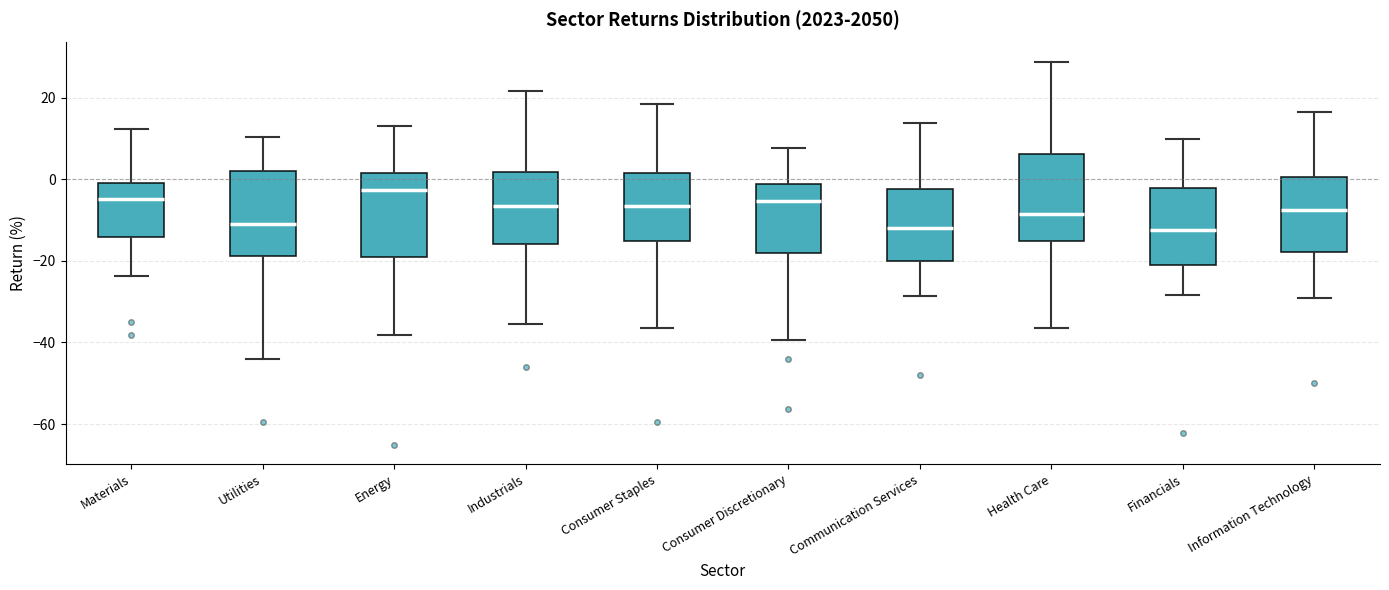

Reading left to right, transcribe this box plot: for each box, give where its median line is, the range the box spans, and where its two whiskers end, as read against the y-axis. The values are not printed on the chart, so give them approximately, as read against the axis.

Materials: median -4, box -14 to 0, whiskers -24 to 12
Utilities: median -10, box -18 to 2, whiskers -44 to 10
Energy: median -2, box -18 to 2, whiskers -38 to 14
Industrials: median -6, box -16 to 2, whiskers -36 to 22
Consumer Staples: median -6, box -16 to 2, whiskers -36 to 18
Consumer Discretionary: median -6, box -18 to -2, whiskers -40 to 8
Communication Services: median -12, box -20 to -2, whiskers -28 to 14
Health Care: median -8, box -16 to 6, whiskers -36 to 28
Financials: median -12, box -20 to -2, whiskers -28 to 10
Information Technology: median -8, box -18 to 0, whiskers -30 to 16